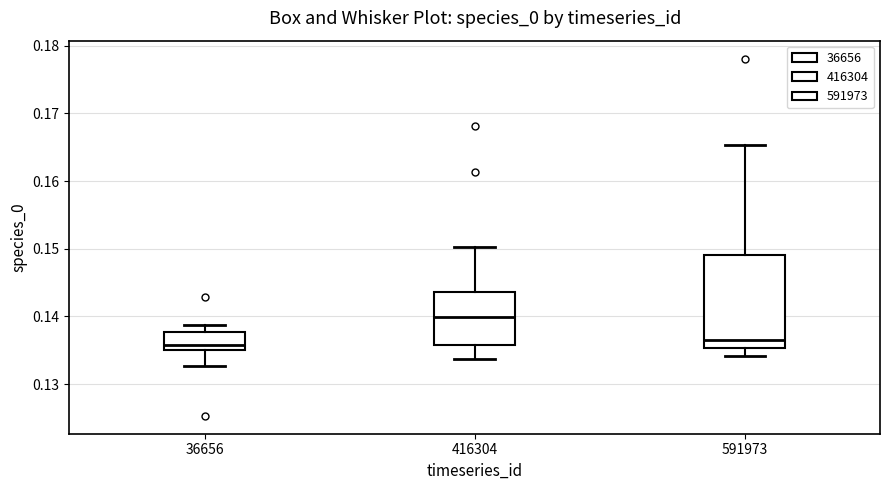

Where does the lower whisker of the box at x = 36656 end on the y-axis? The values are not printed on the chart, so give them approximately, as read against the axis.

0.133